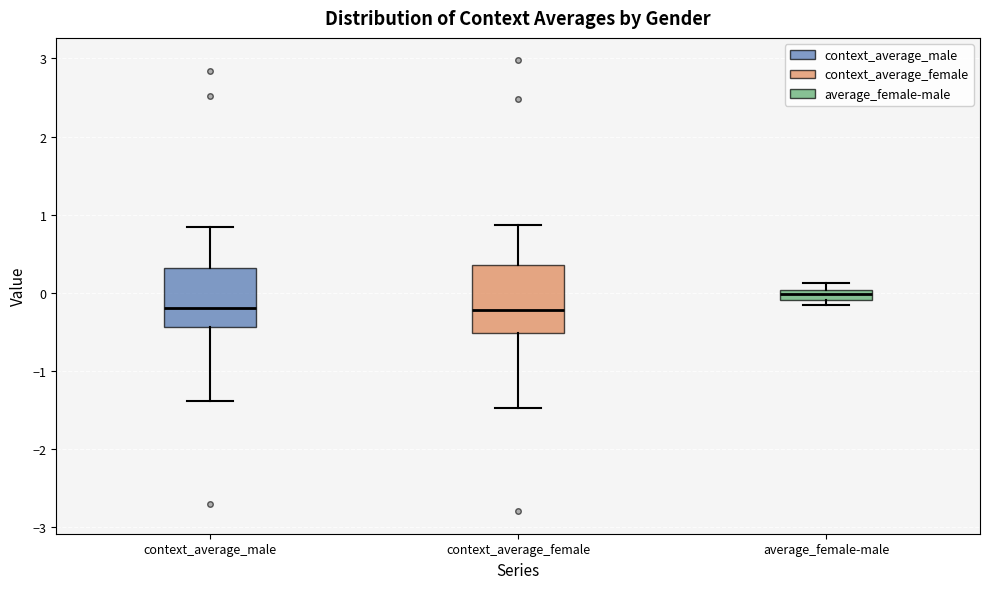

Comparing the boxes themselves (not the whiskers), which one is the tallest?

context_average_female